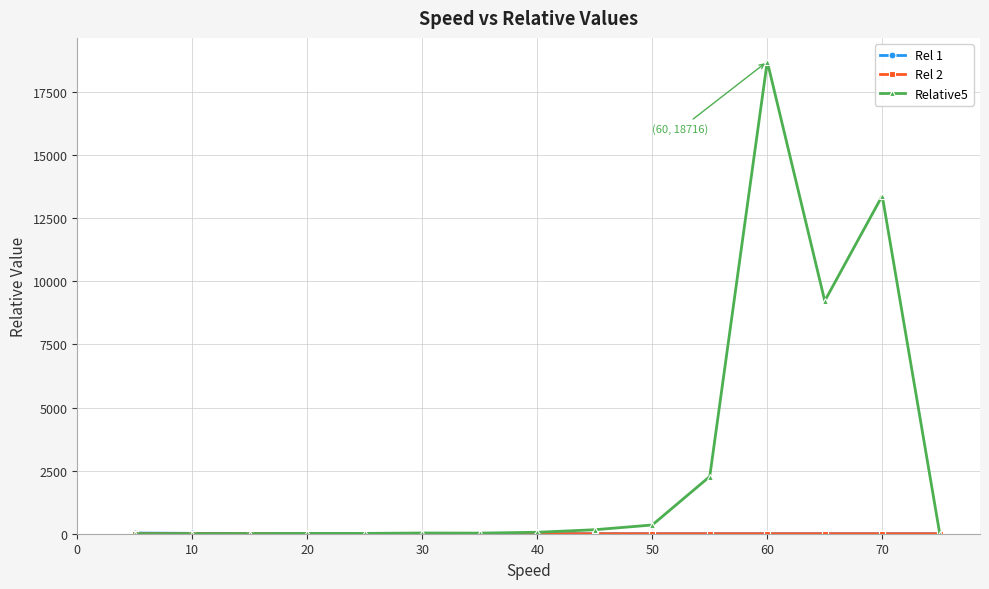

How many values in the Relative5 series exceed 27?

8